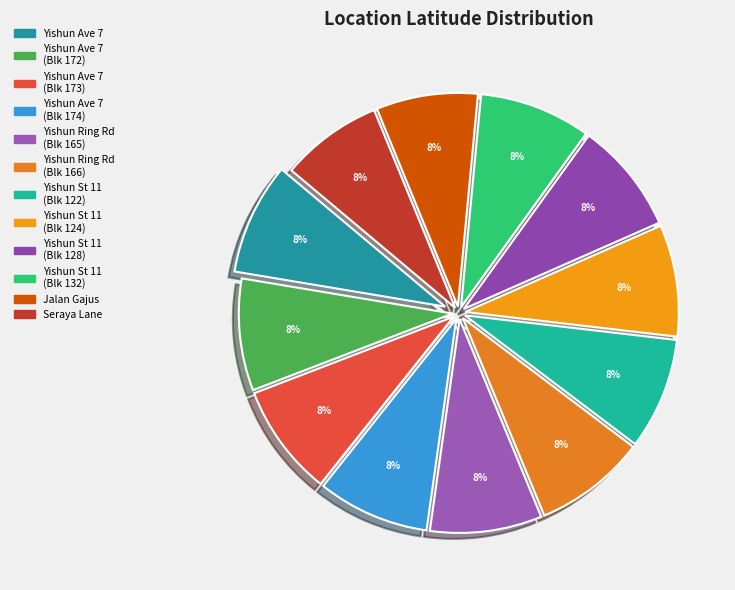

Count the number of slices in the pie.

12